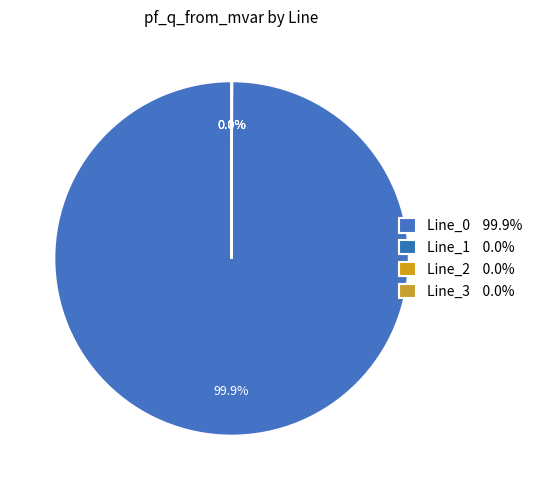

To the nearest percent, what is the combined percentage of Line_0 and Line_3?

100%